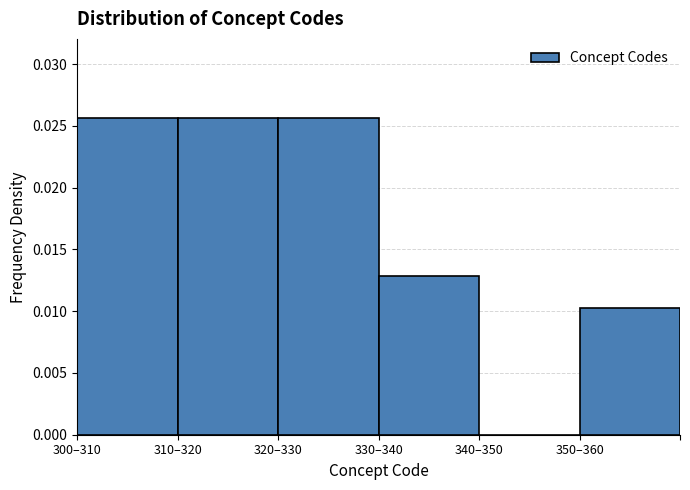

Which has a higher value, 350–360 or 310–320?

310–320